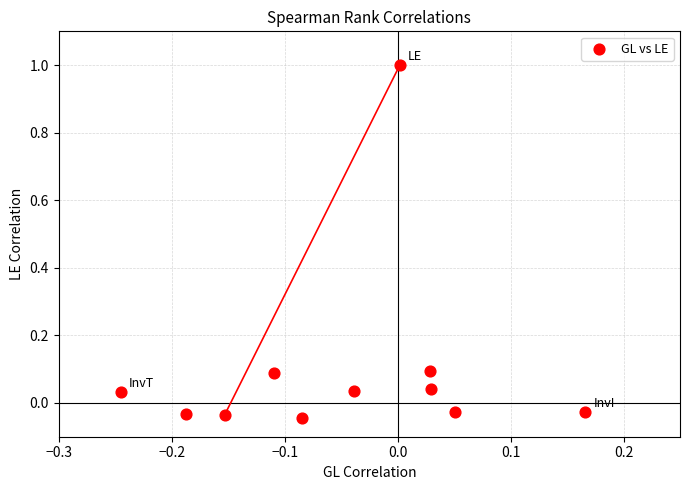

What is the range of Y values (max minus min)?

1.0